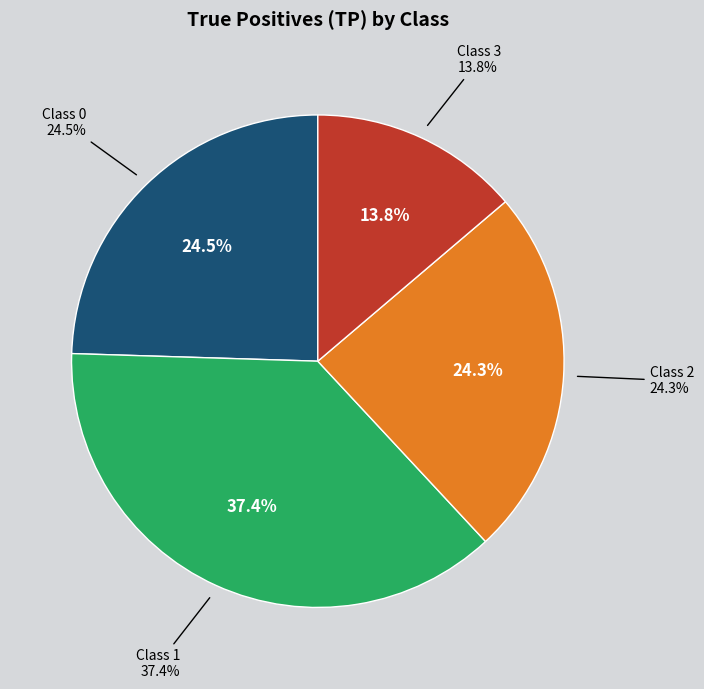

How many segments does this pie chart have?

4